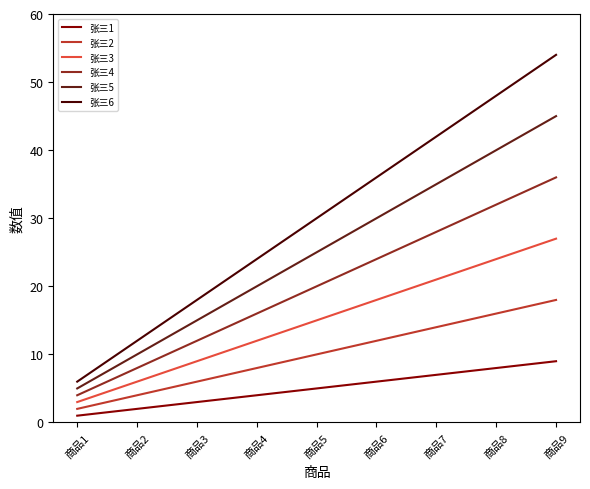

What is the average value of the 张三4 series?

20